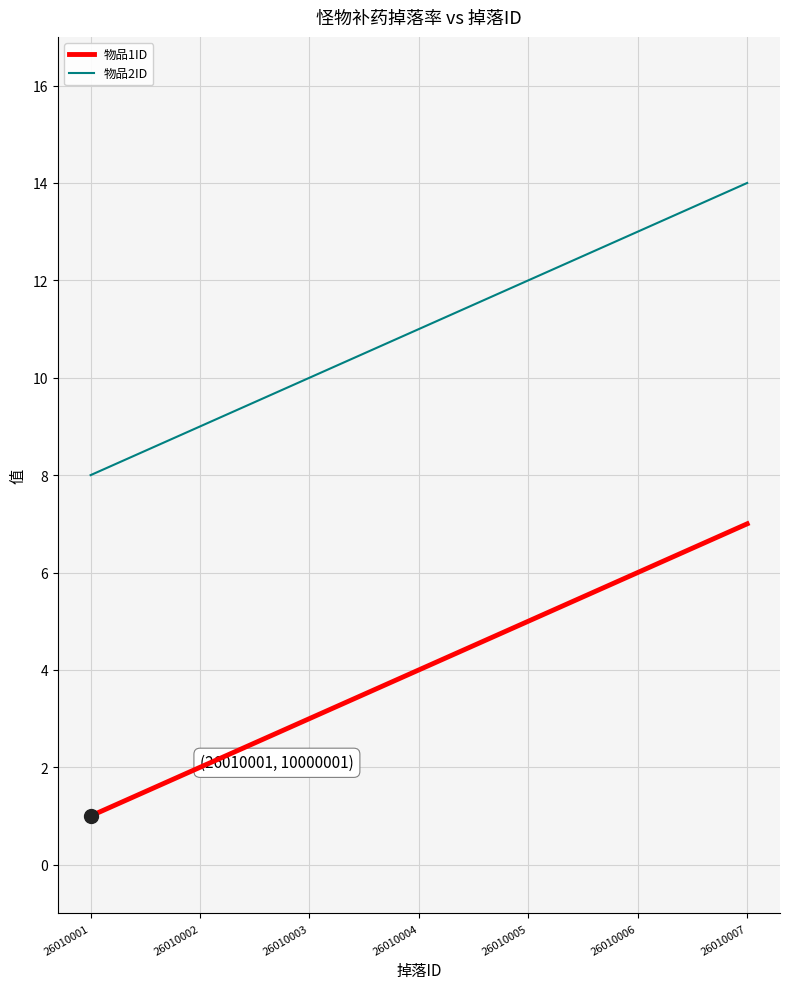

At which category is the sum across all series the highest?

26010007